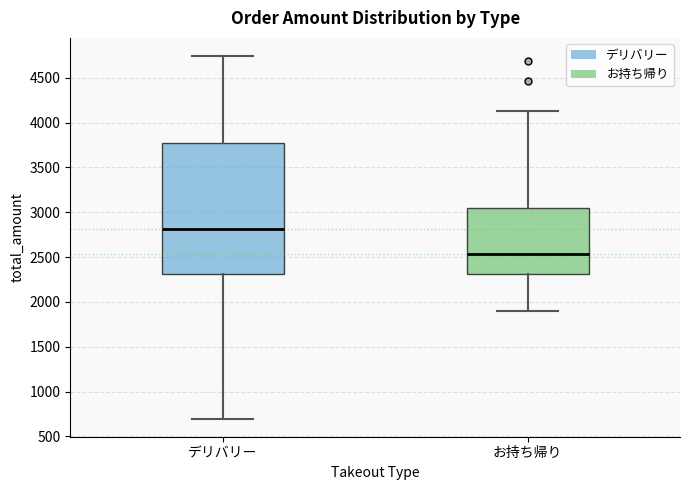

Reading left to right, read every box against the y-axis: the position of its median line, the range the box covers, and the ends of its whiskers. The values are not printed on the chart, so give them approximately, as read against the axis.

デリバリー: median 2800, box 2300 to 3750, whiskers 700 to 4750
お持ち帰り: median 2550, box 2300 to 3050, whiskers 1900 to 4150